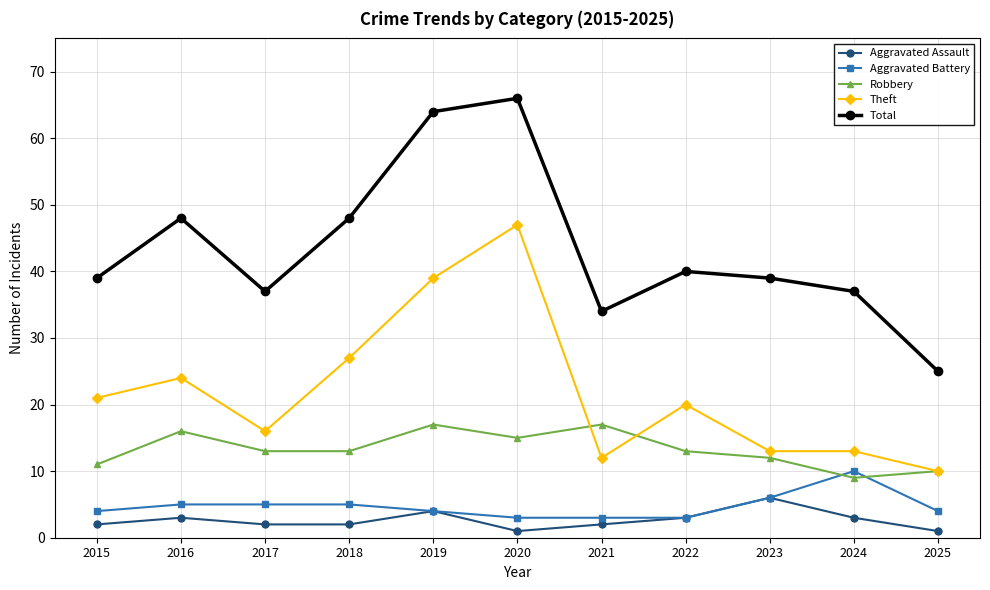

The value of Total at 2015 is 10. True or false?

False